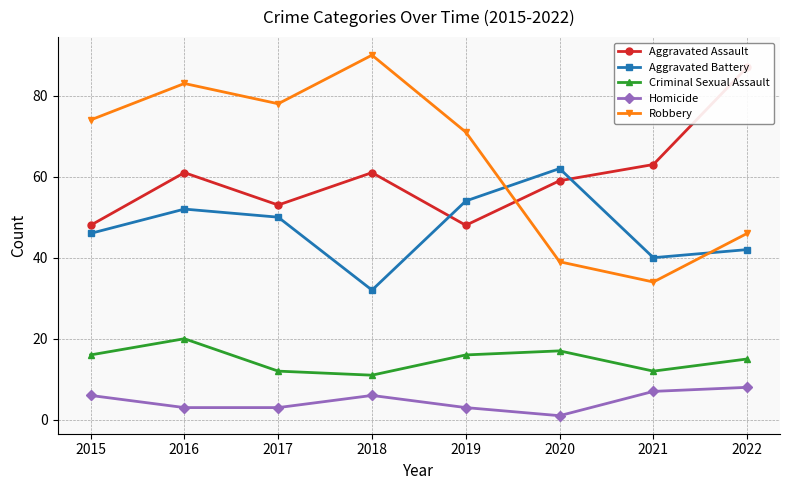

What is the difference between the second highest and minimum values in the Robbery series?

49